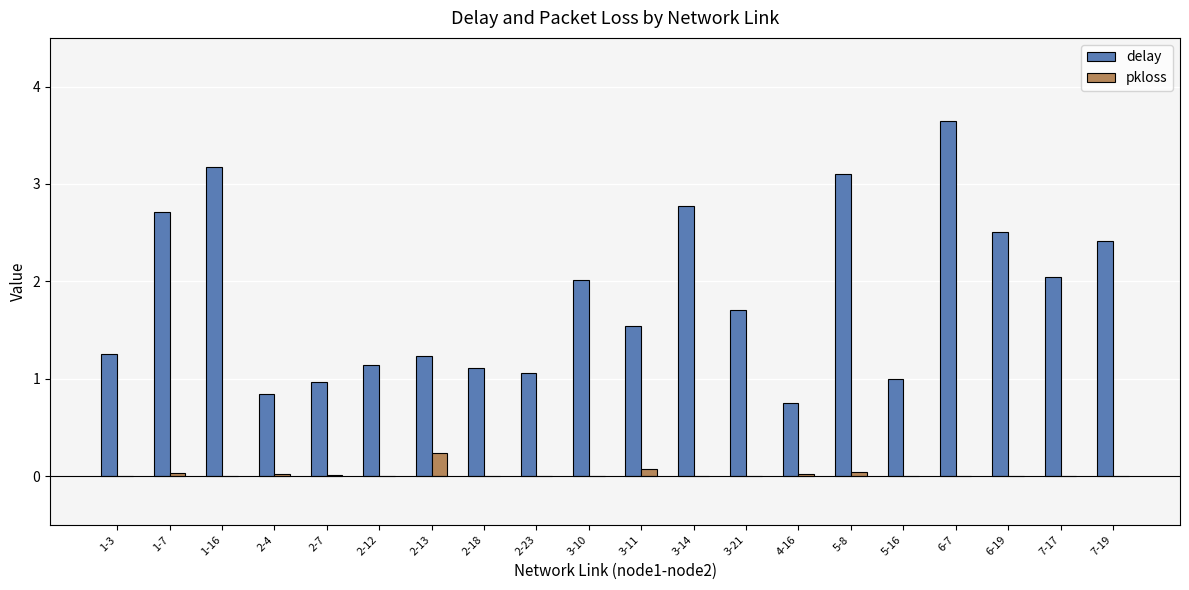

At which category is the sum across all series the highest?

6-7